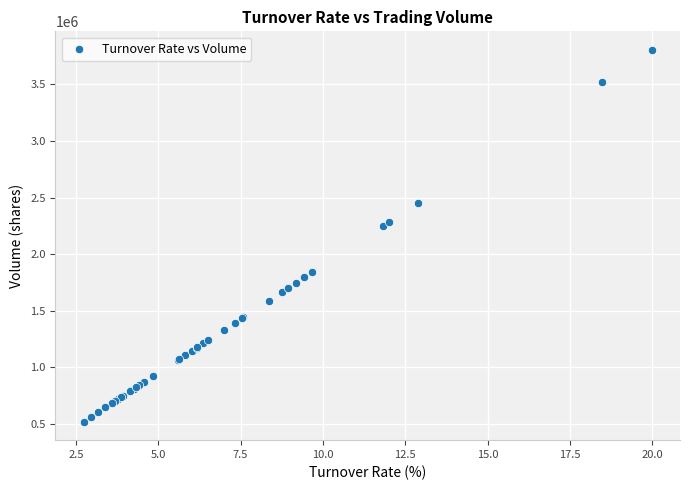

What Y value in the scatter plot is closest to 2162734?

2248967